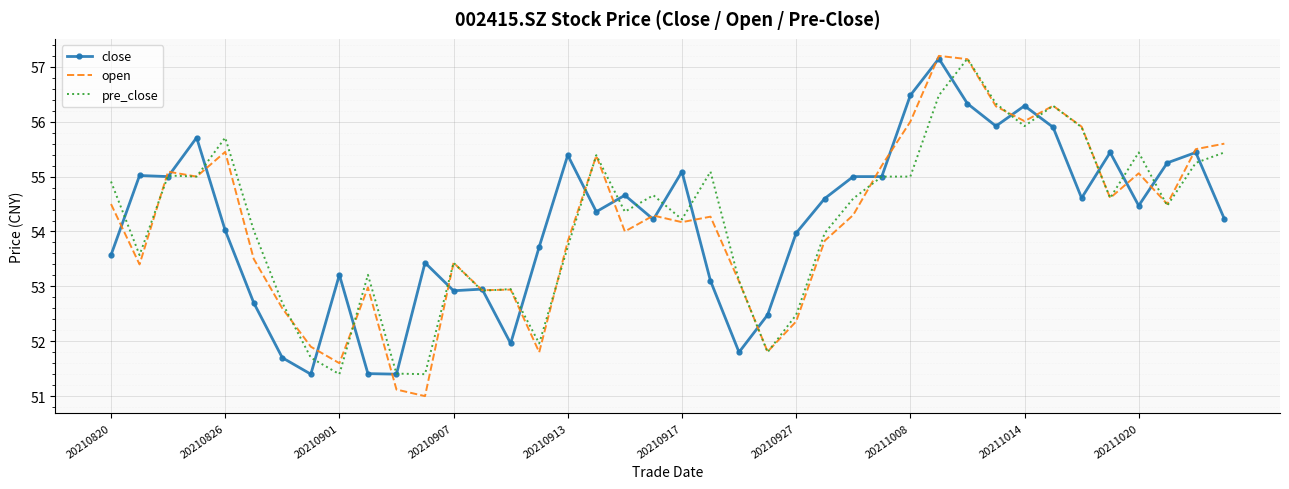

What is the difference between the second highest and second lowest values in the pre_close series?

5.1